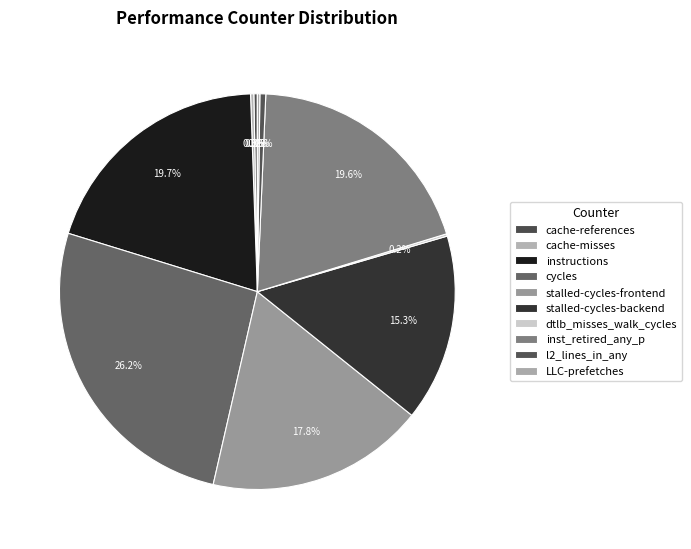

Does cache-references represent more than half of the total?

No